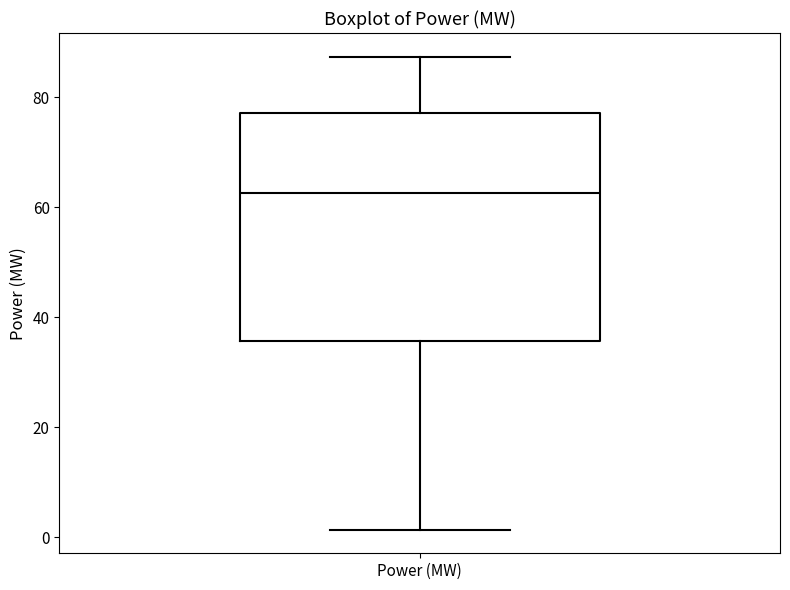

Read this box plot against the y-axis: the position of the median line, the range covered by the box, and the ends of both whiskers. The values are not printed on the chart, so give them approximately, as read against the axis.

median 62, box 36 to 78, whiskers 2 to 88